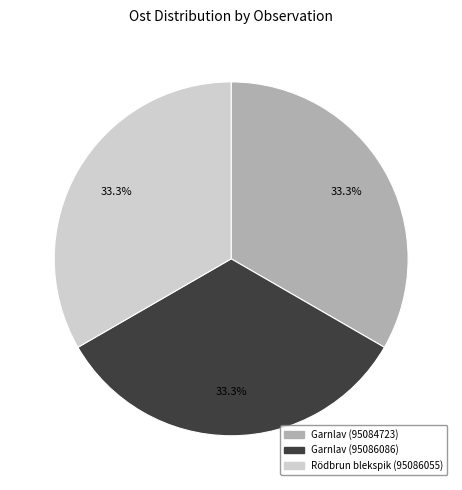

Combined, what portion of the pie is Rödbrun blekspik (95086055) and Garnlav (95084723)?

66.7%